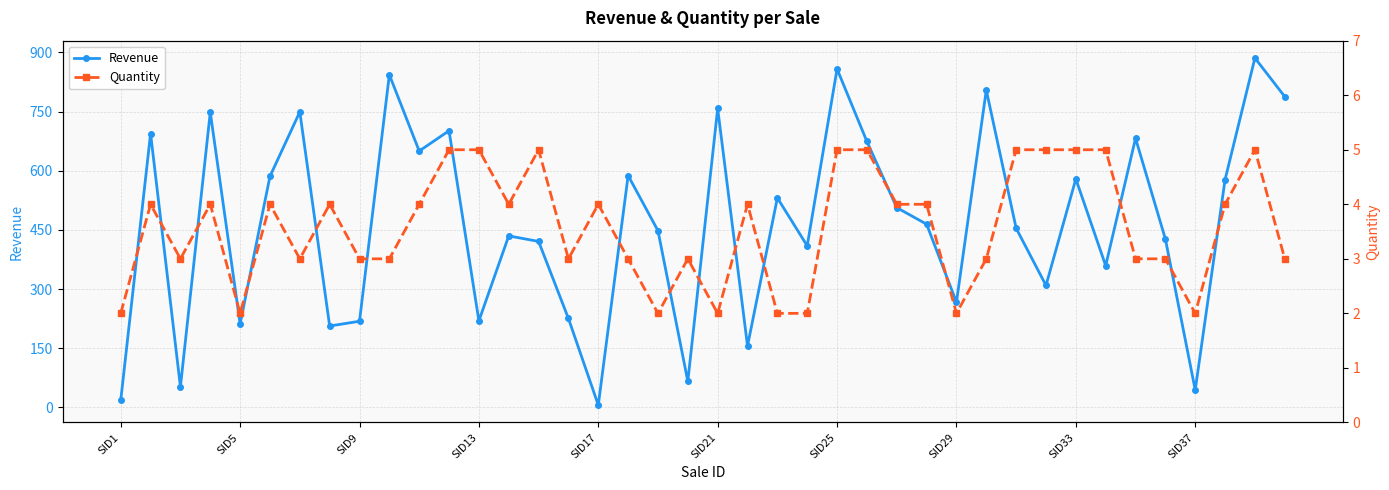

Is it true that Revenue equals 858.1 at SID25?

True